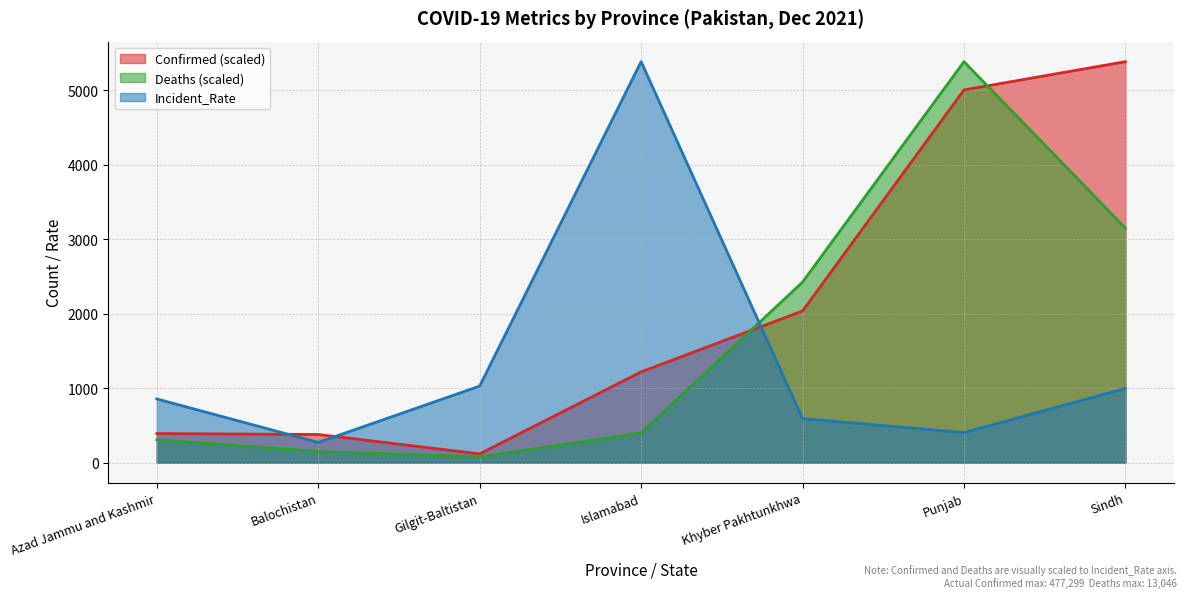

True or false: Confirmed and Incident_Rate cross at least once.

True